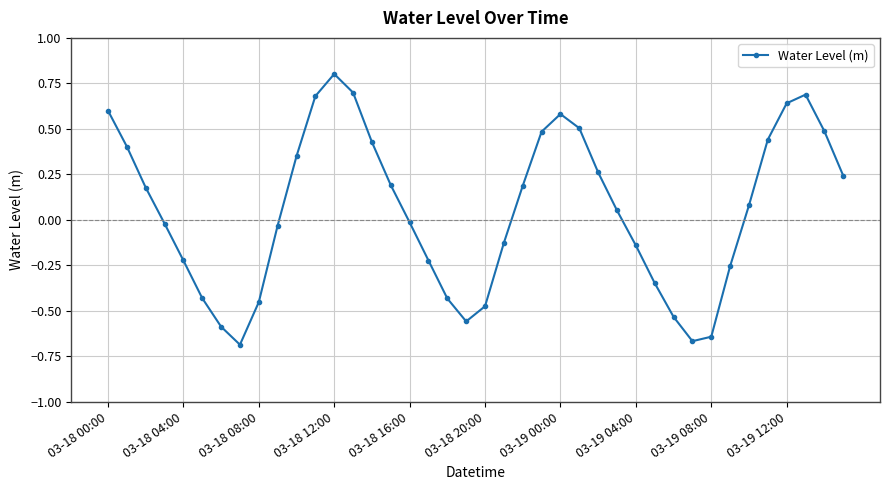

What is the maximum value shown in the chart?

0.8